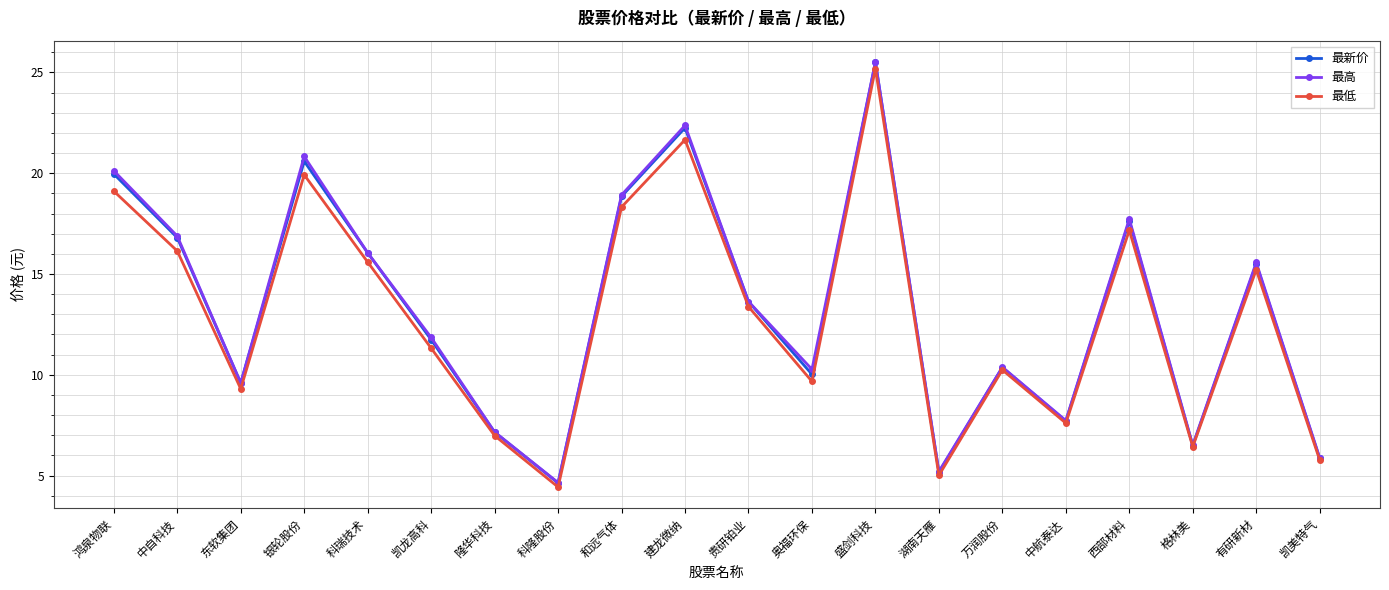

The 最高 series shows 5.9 at 凯美特气. True or false?

True